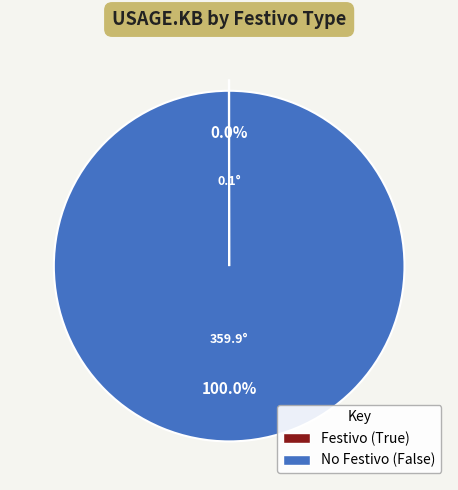

Does any single category account for the majority?

Yes